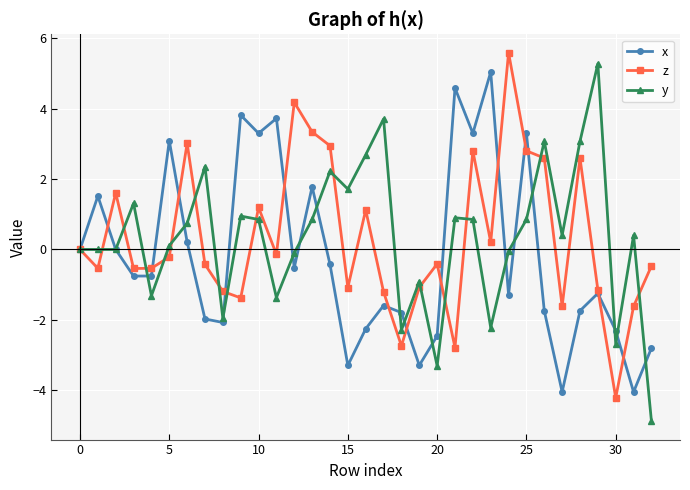

True or false: y has more than 1 points higher than both neighbors.

True